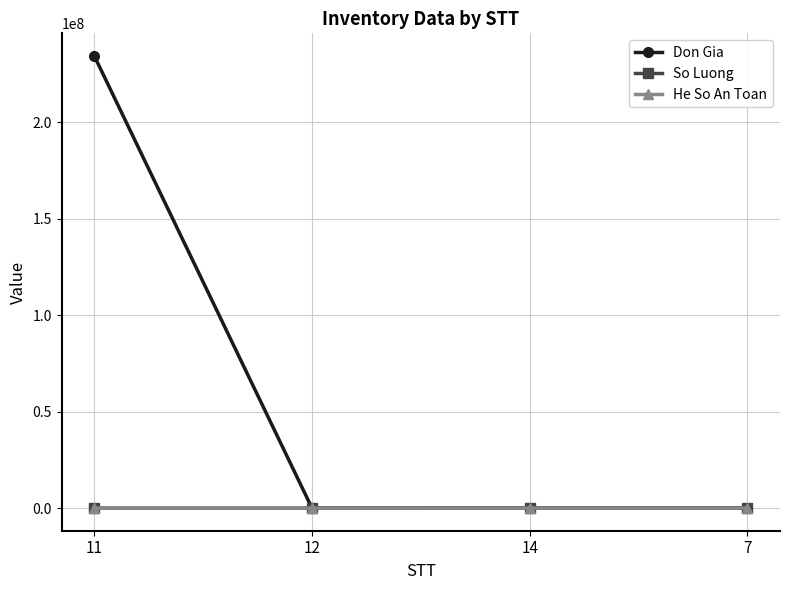

What is the sum of all So Luong values?

6899